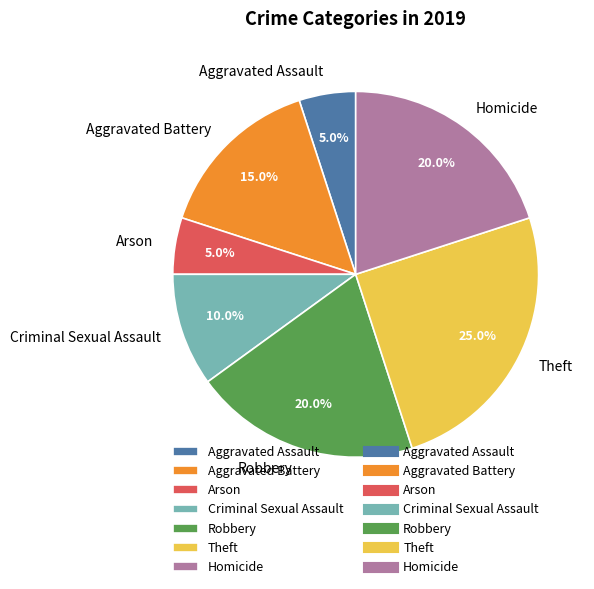

Approximately how many times larger is the value at Robbery compared to Homicide?

1.0